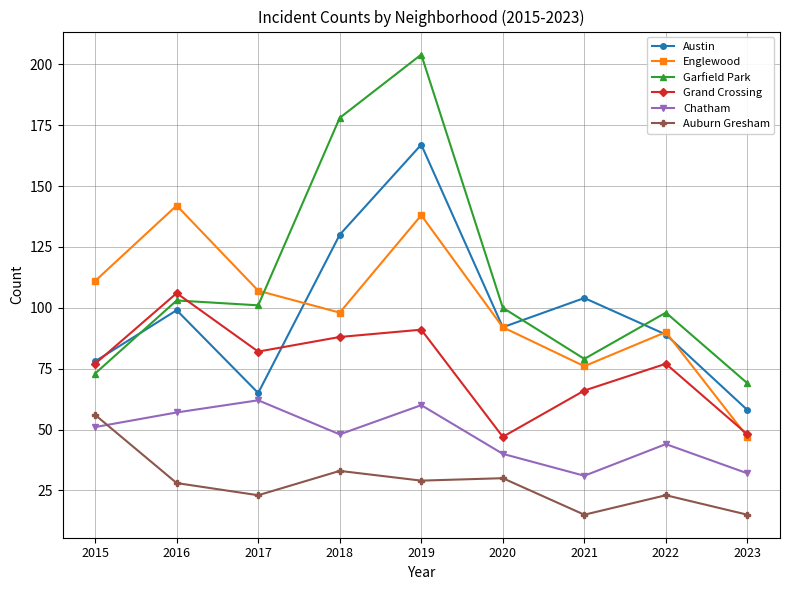

How many lines are shown in the chart?

6